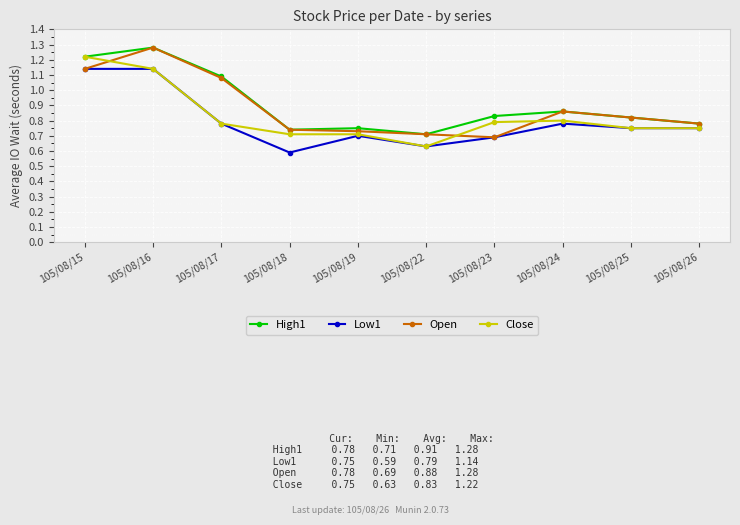

True or false: Close has a value of 1.0 at 105/08/25.

False